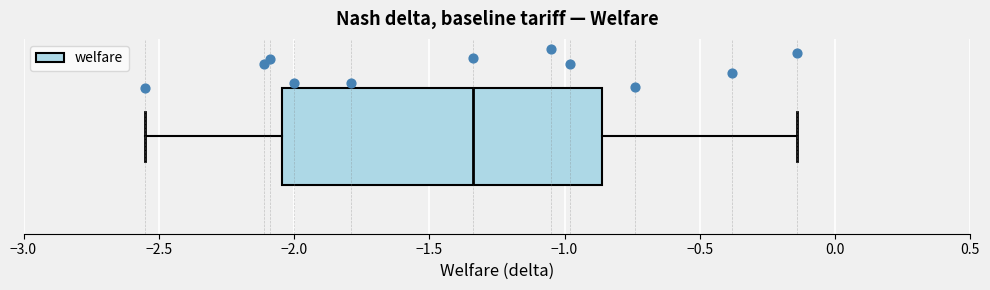

Transcribe this box plot: give where the median line is, the range the box spans, and where the two whiskers end, as read against the x-axis. The values are not printed on the chart, so give them approximately, as read against the axis.

median -1.35, box -2.05 to -0.85, whiskers -2.55 to -0.15